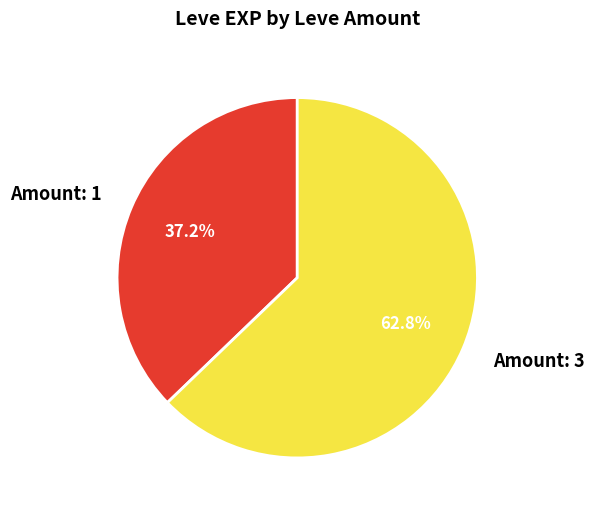

Between Amount: 1 and Amount: 3, which is larger?

Amount: 3